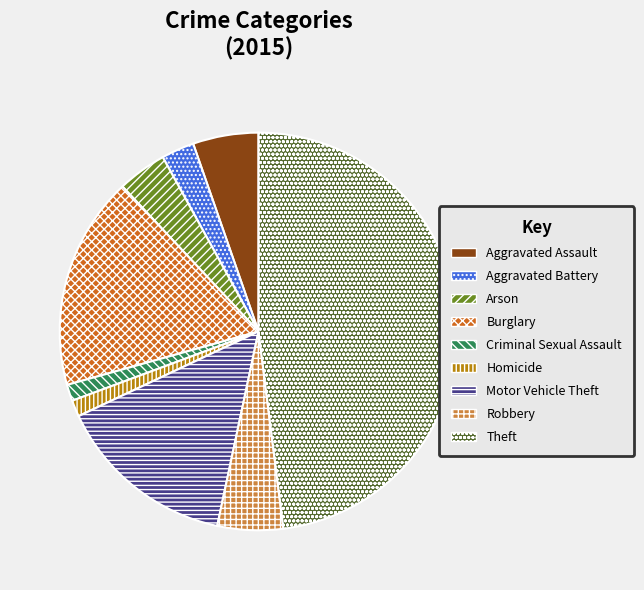

Do Arson and Aggravated Battery together represent more than half of the pie?

No